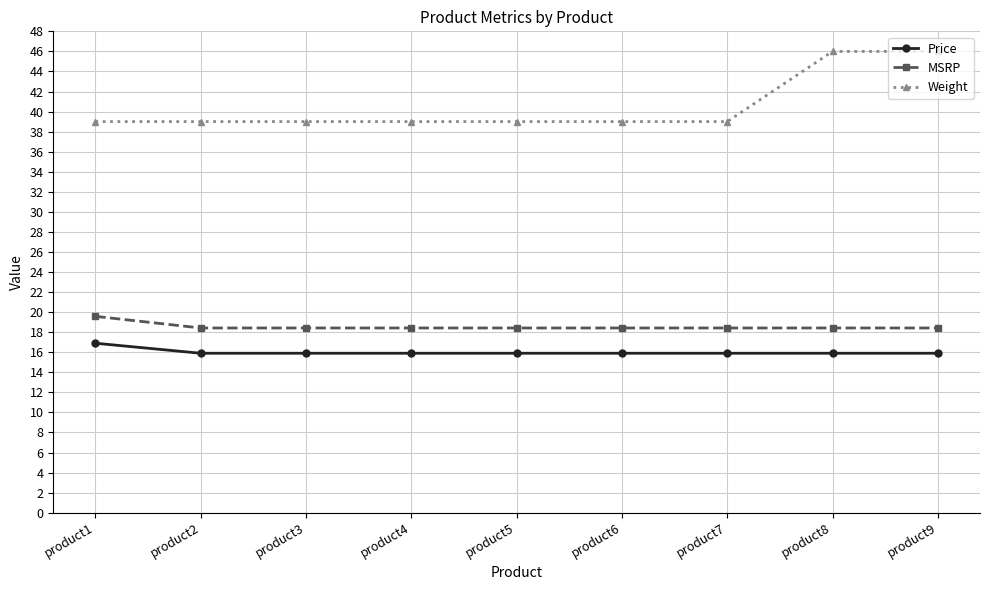

What is the difference between the maximum and minimum values in the Price series?

1.0